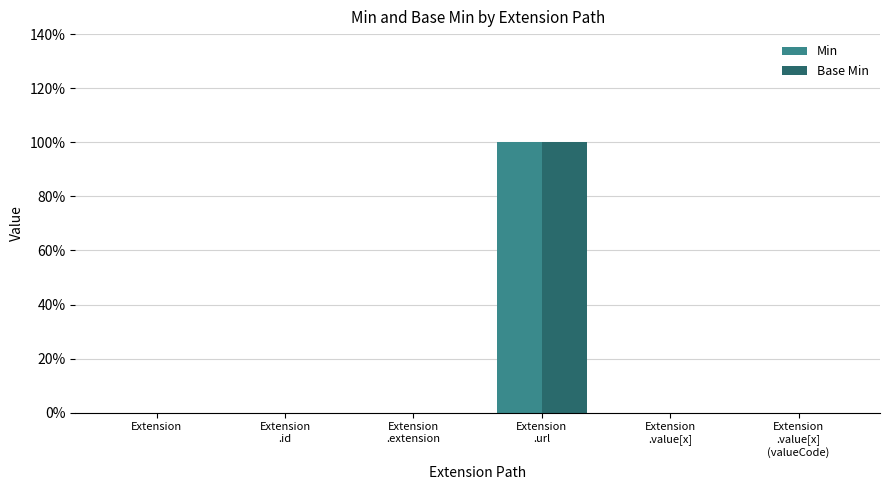

What are all the series names shown in the legend?

Min, Base Min